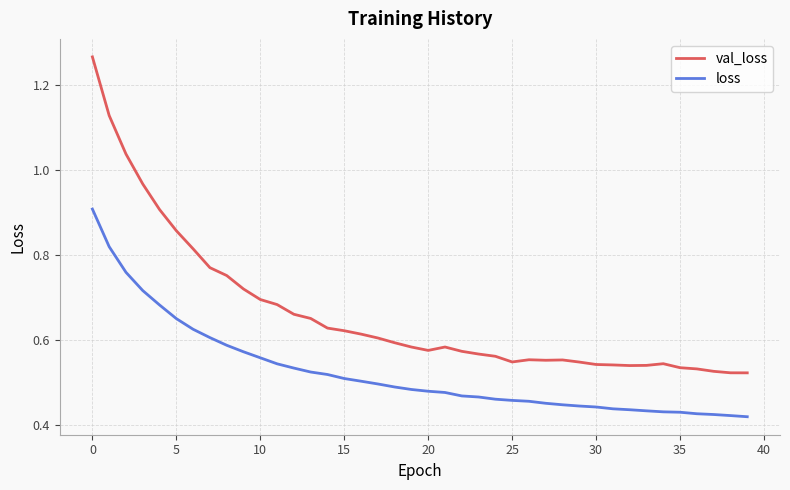

List the series in order of their overall mean, lowest first.

loss, val_loss